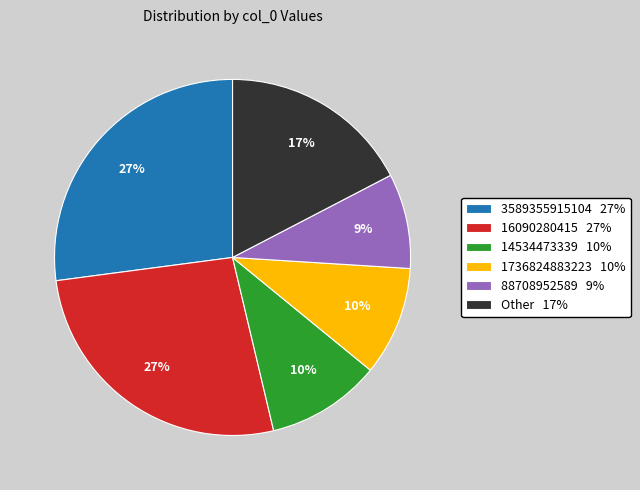

Is it true that Other 17% is 17% of the pie?

True